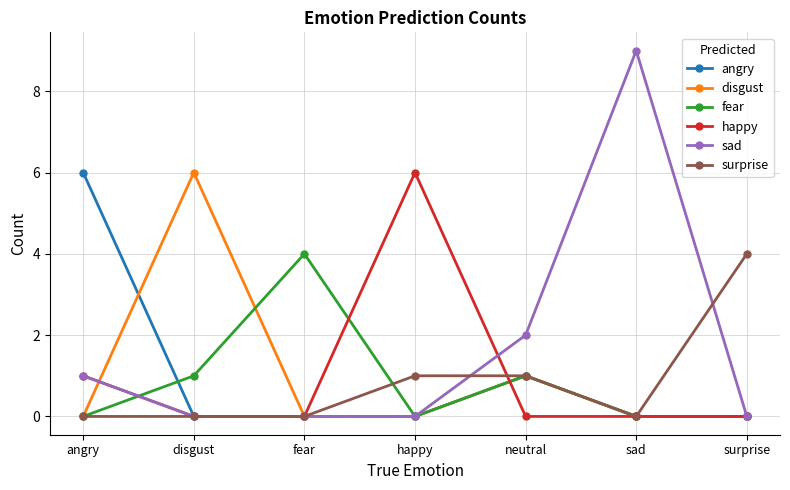

At which label is disgust closest to 3?

neutral